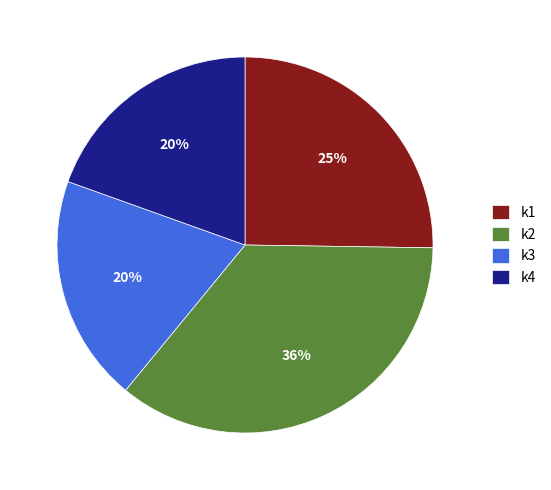

To the nearest percent, what is the difference between the largest and smallest slice percentages?

16%